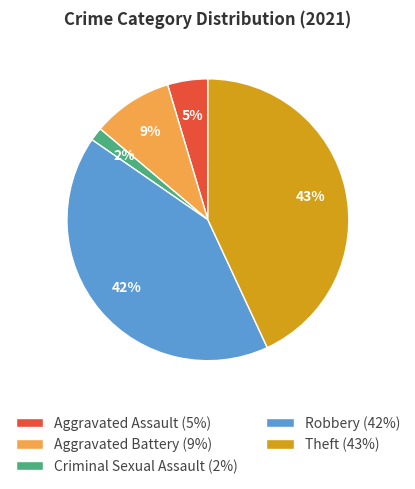

Which has a higher value, Theft or Aggravated Assault?

Theft